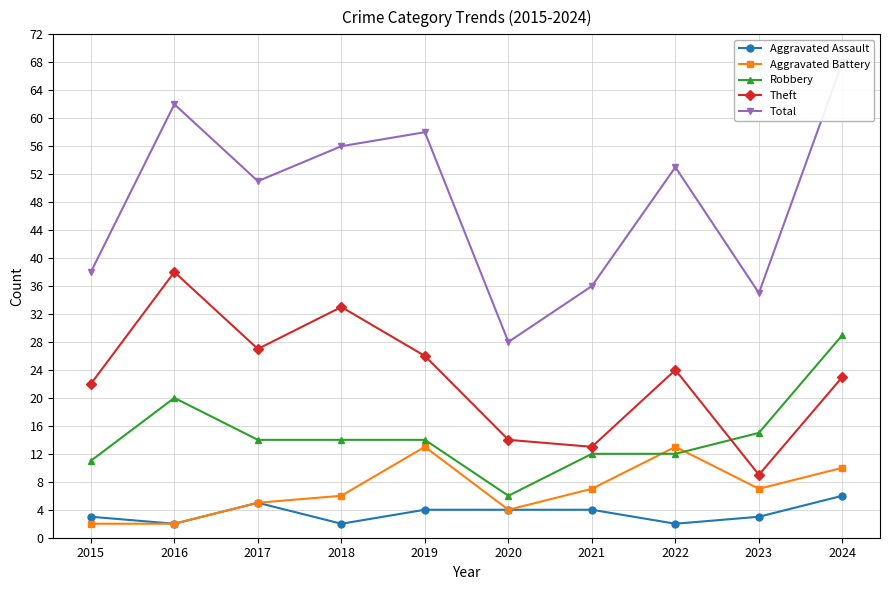

At which category does Aggravated Assault reach its first local peak?

2017